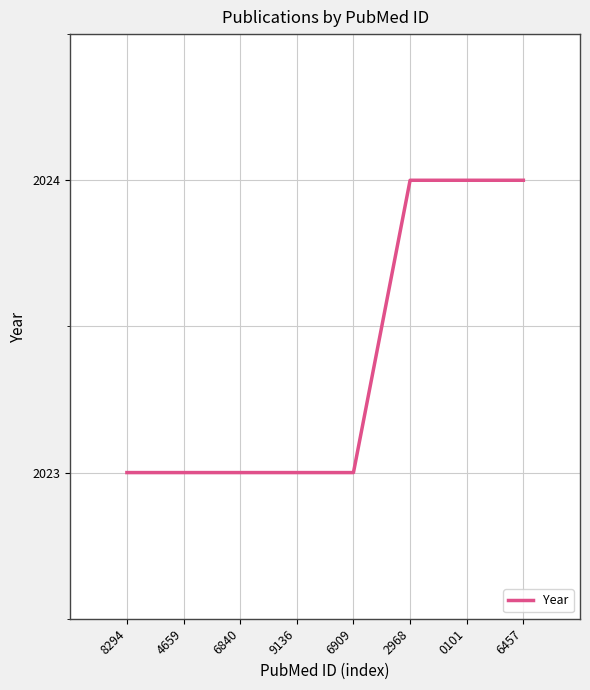

What is the average value?

2023